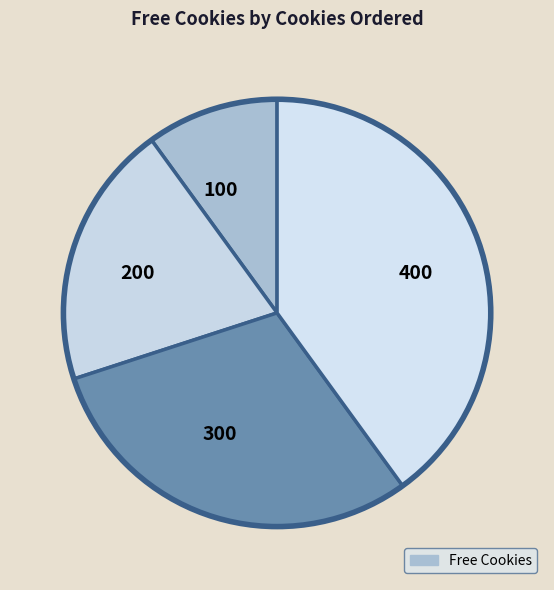

Does any single category account for the majority?

No